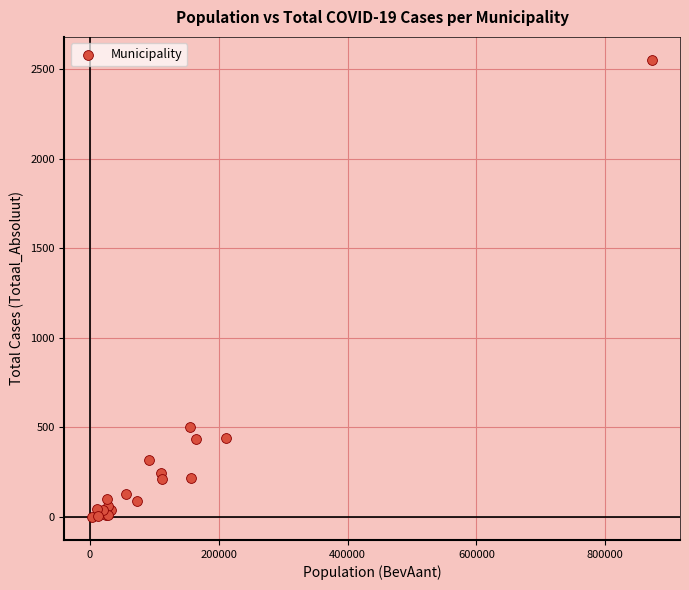

What Y value in the scatter plot is closest to 1276?

503